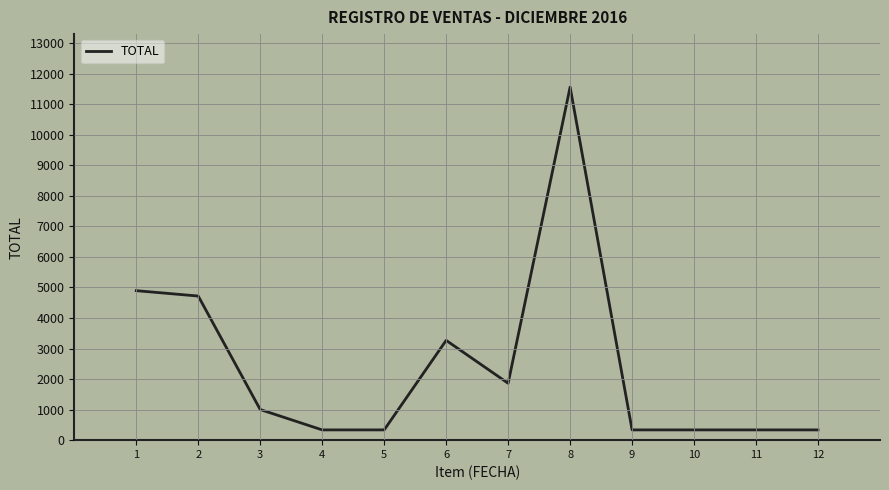

What is the greatest value displayed?

11564